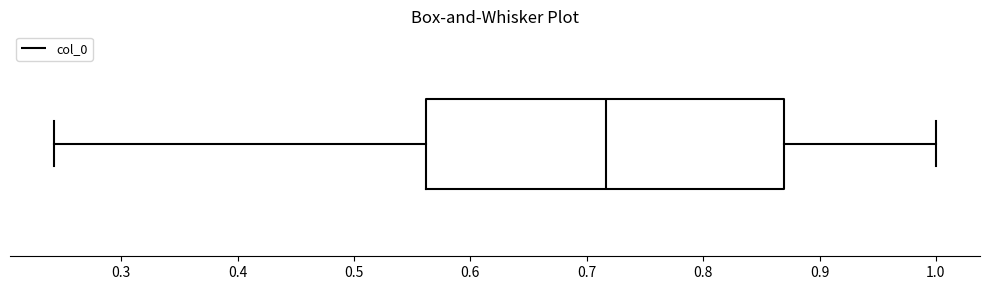

Where is the right edge of the box on the x-axis? The values are not printed on the chart, so give them approximately, as read against the axis.

0.87